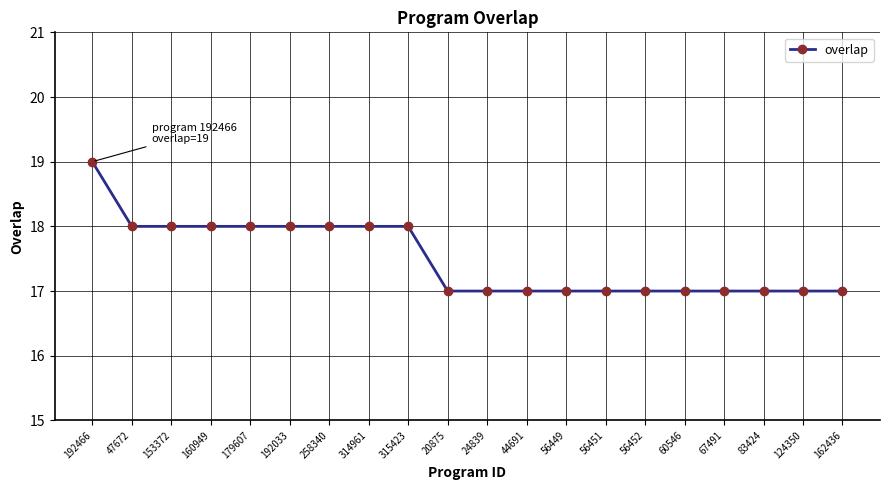

Does the chart have visible grid lines?

Yes